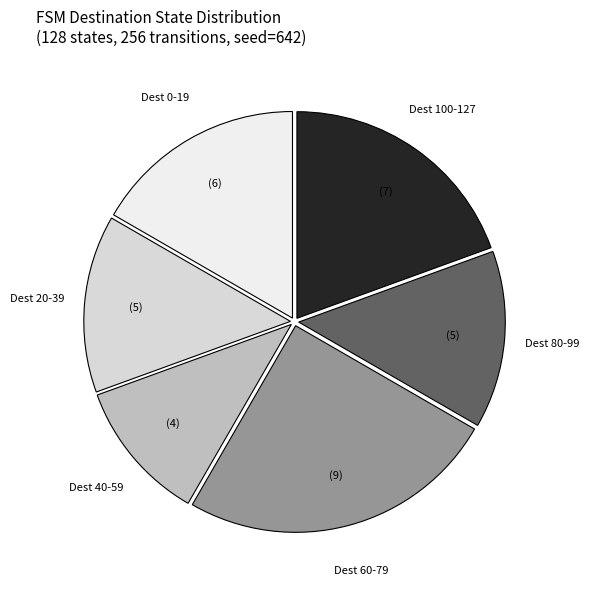

How many segments does this pie chart have?

6